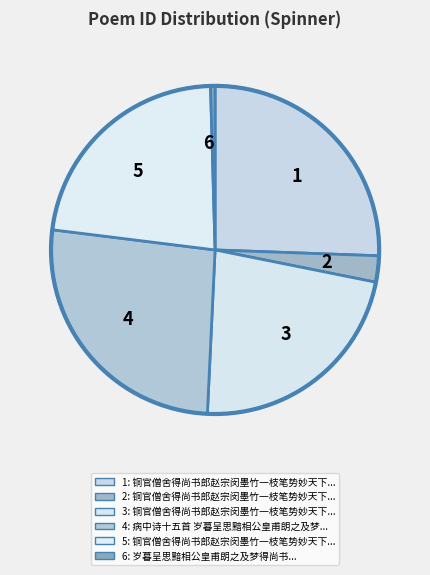

Which has a higher value, 3 or 6?

3